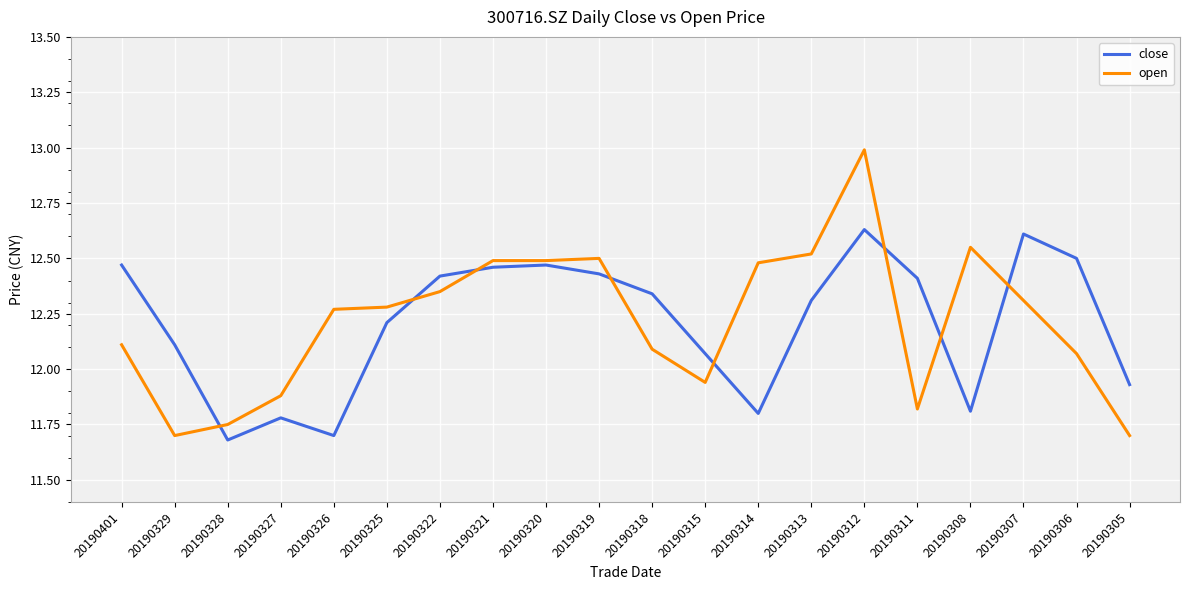

How many series are shown in this chart?

2